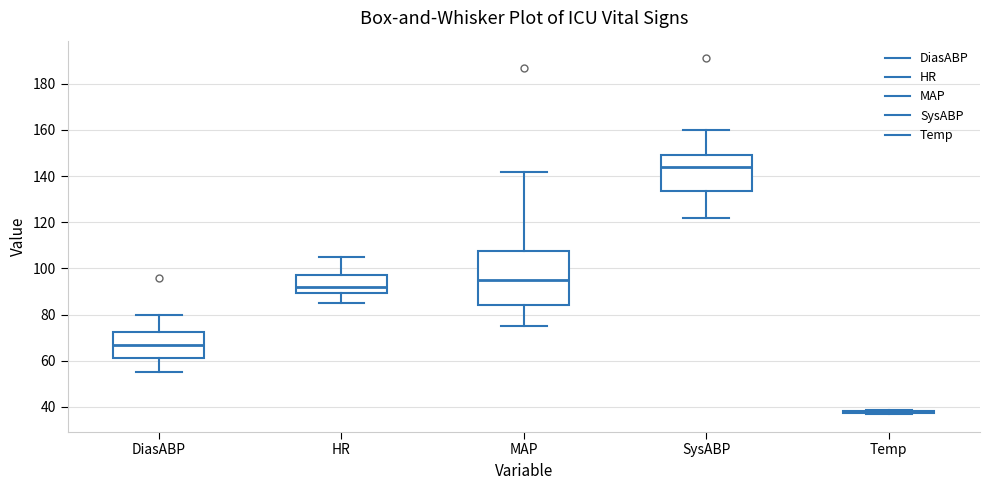

Comparing the boxes themselves (not the whiskers), which one is the tallest?

MAP